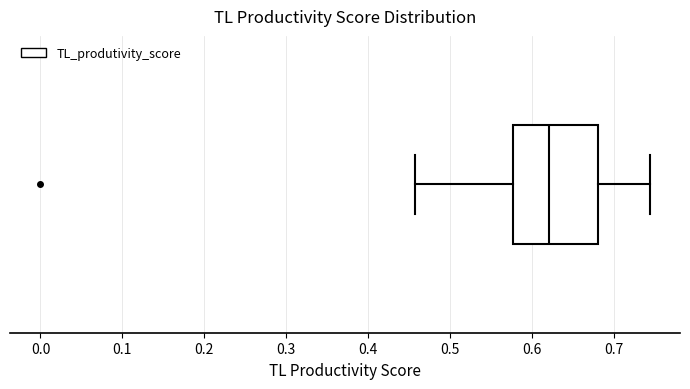

Read this box plot against the x-axis: the position of the median line, the range covered by the box, and the ends of both whiskers. The values are not printed on the chart, so give them approximately, as read against the axis.

median 0.62, box 0.58 to 0.68, whiskers 0.46 to 0.74